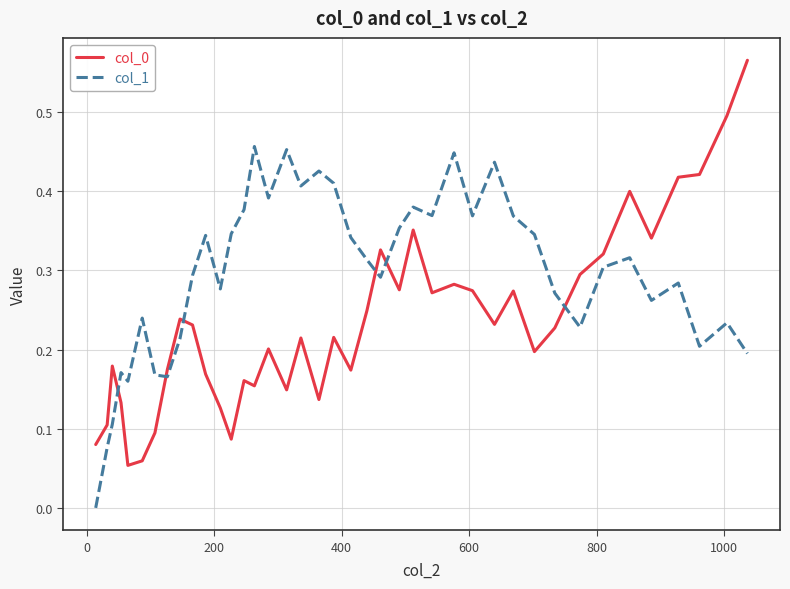

List the series in order of their overall mean, lowest first.

col_0, col_1